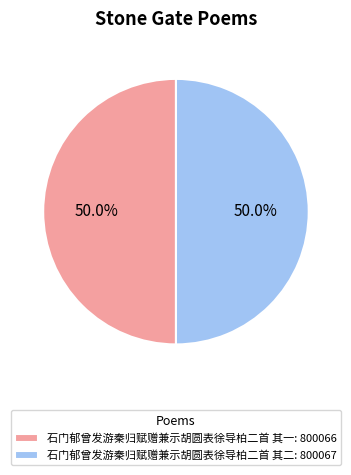

Do 石门郁曾发游秦归赋赠兼示胡圆表徐导柏二首 其一: 800066 and 石门郁曾发游秦归赋赠兼示胡圆表徐导柏二首 其二: 800067 together represent more than half of the pie?

Yes